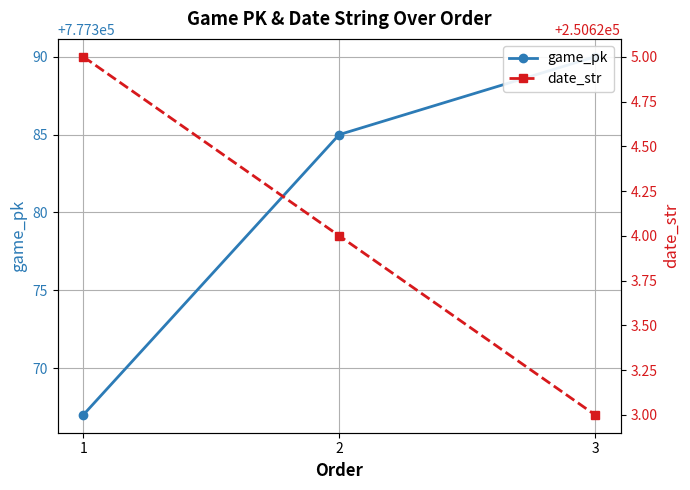

Rank the categories by game_pk value from lowest to highest.

1, 2, 3